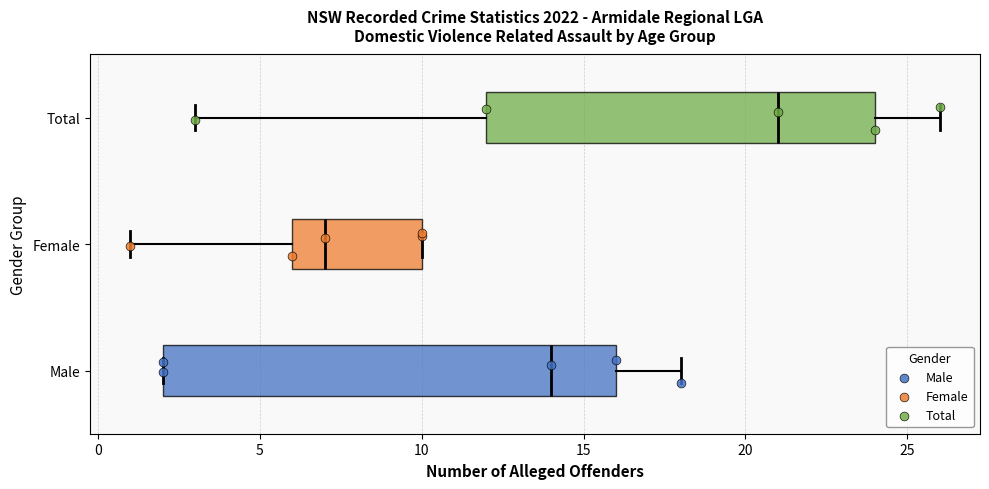

Which box has the furthest to the left median line?

Female